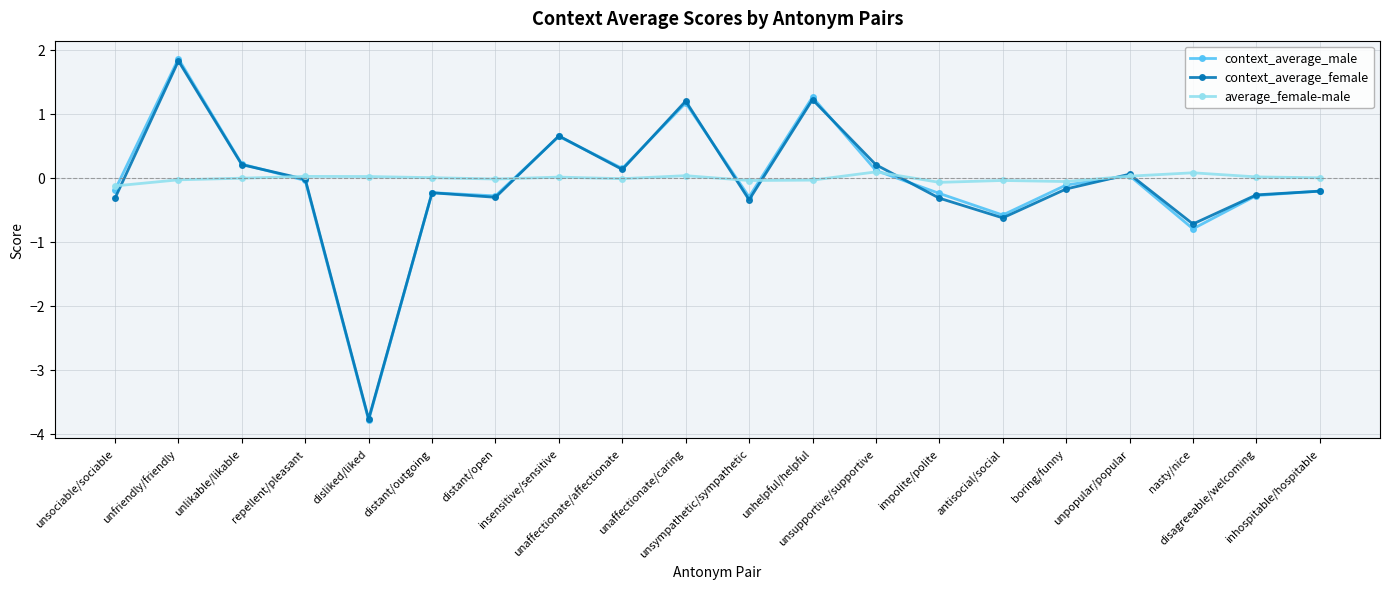

What is the difference between the highest and lowest values at unaffectionate/caring?

1.2